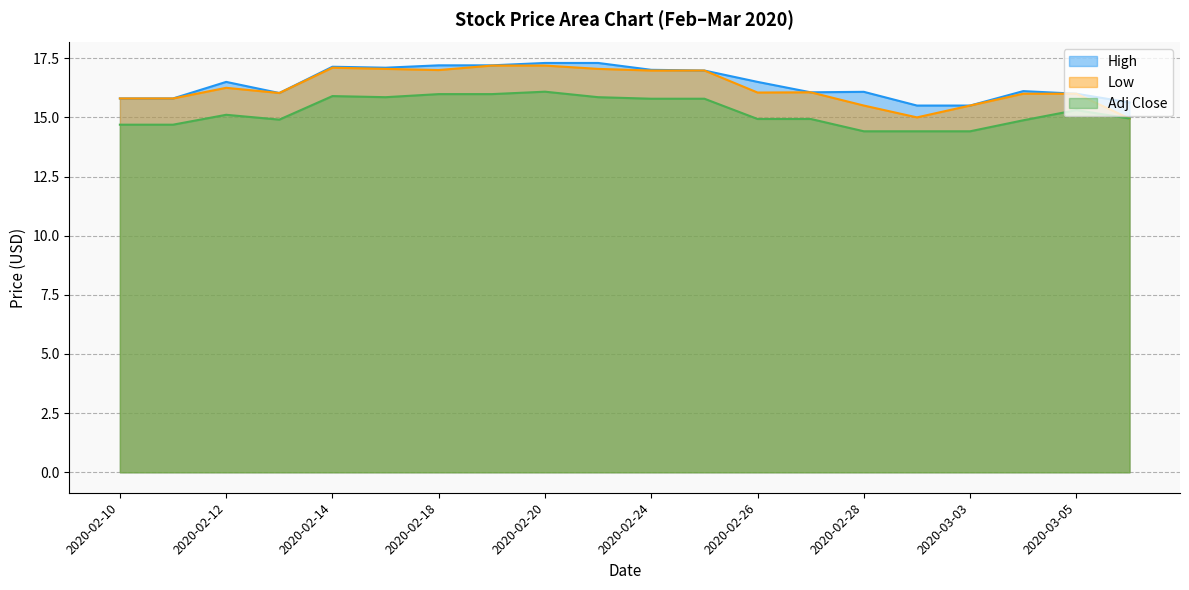

Reading left to right, what are all the values shown in this chart?

High: 2020-02-10=15.8	2020-02-11=15.8	2020-02-12=16.5	2020-02-13=16.0	2020-02-14=17.1	2020-02-17=17.1	2020-02-18=17.2	2020-02-19=17.2	2020-02-20=17.3	2020-02-21=17.3	2020-02-24=17.0	2020-02-25=17.0	2020-02-26=16.5	2020-02-27=16.1	2020-02-28=16.1	2020-03-02=15.5	2020-03-03=15.5	2020-03-04=16.1	2020-03-05=16.0	2020-03-06=15.6
Low: 2020-02-10=15.8	2020-02-11=15.8	2020-02-12=16.2	2020-02-13=16.0	2020-02-14=17.1	2020-02-17=17.0	2020-02-18=17.0	2020-02-19=17.2	2020-02-20=17.2	2020-02-21=17.0	2020-02-24=17.0	2020-02-25=17.0	2020-02-26=16.0	2020-02-27=16.1	2020-02-28=15.5	2020-03-02=15.0	2020-03-03=15.5	2020-03-04=16.0	2020-03-05=16.0	2020-03-06=14.9
Adj Close: 2020-02-10=14.7	2020-02-11=14.7	2020-02-12=15.1	2020-02-13=14.9	2020-02-14=15.9	2020-02-17=15.9	2020-02-18=16.0	2020-02-19=16.0	2020-02-20=16.1	2020-02-21=15.9	2020-02-24=15.8	2020-02-25=15.8	2020-02-26=14.9	2020-02-27=14.9	2020-02-28=14.4	2020-03-02=14.4	2020-03-03=14.4	2020-03-04=14.9	2020-03-05=15.3	2020-03-06=15.0